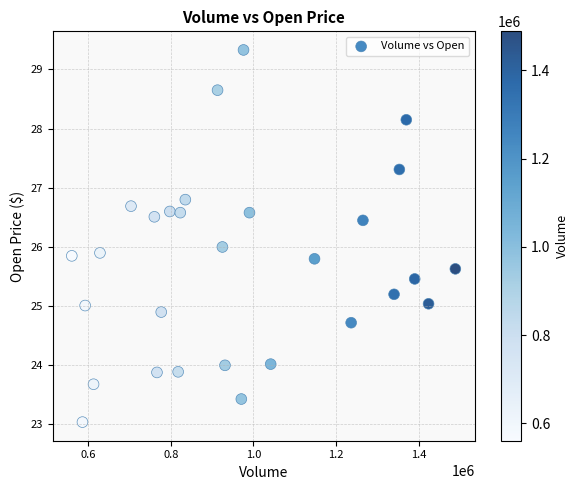

What is the range of X values (max minus min)?

927600.0